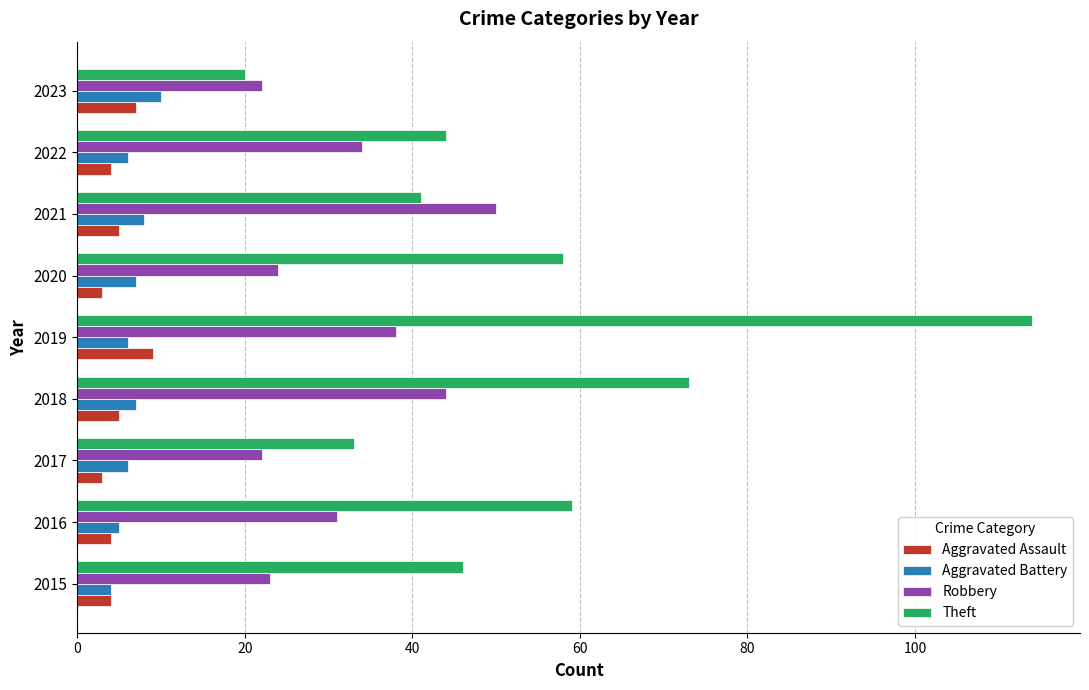

Which series has the largest total across all categories?

Theft